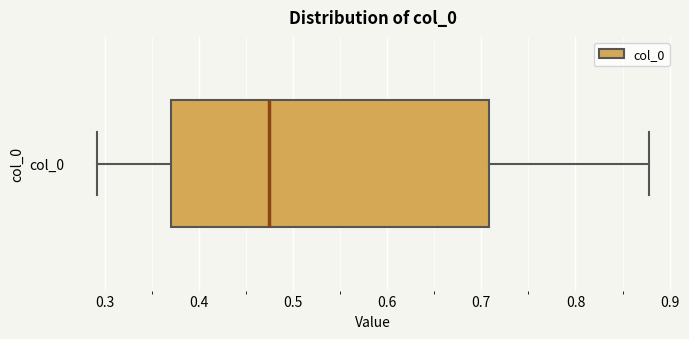

Transcribe this box plot: give where the median line is, the range the box spans, and where the two whiskers end, as read against the x-axis. The values are not printed on the chart, so give them approximately, as read against the axis.

median 0.47, box 0.37 to 0.71, whiskers 0.29 to 0.88